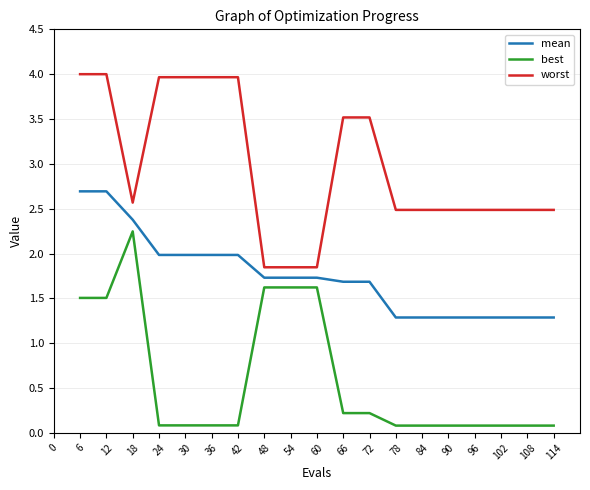

What is the maximum value for worst?

4.0